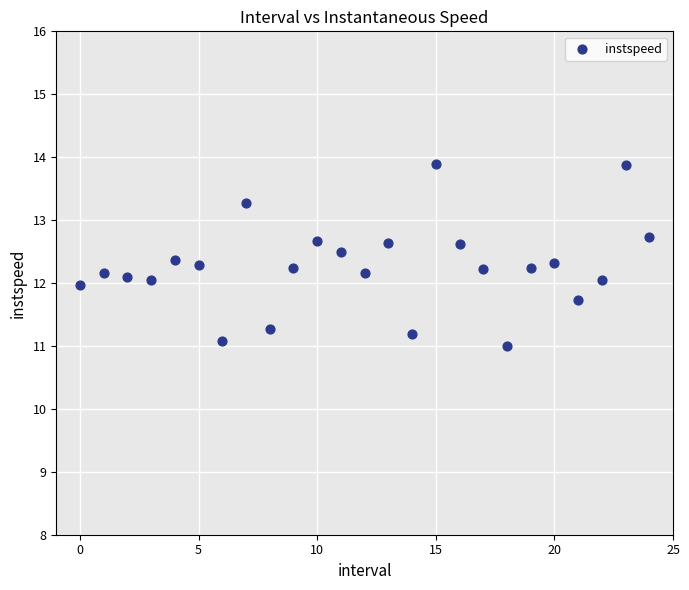

What is the range of Y values (max minus min)?

2.9